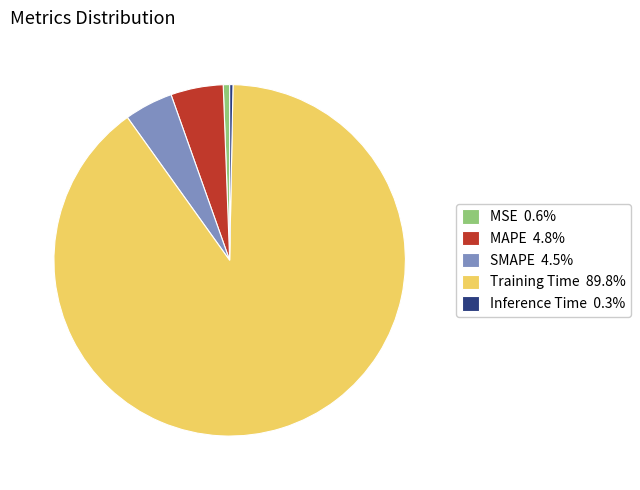

How many segments does this pie chart have?

5